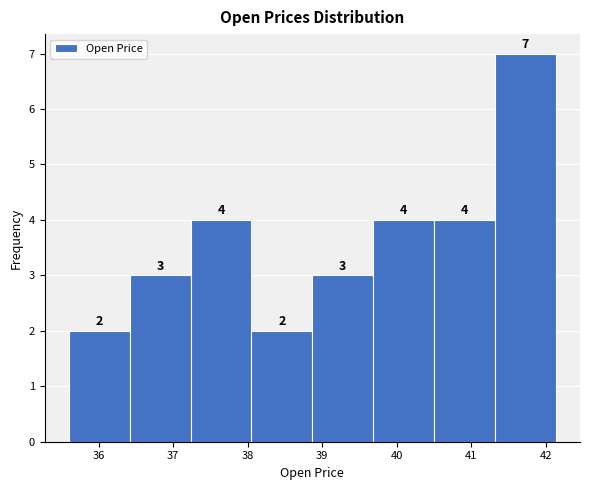

Over which range of the x-axis is the bar tallest?

41.3 to 42.1